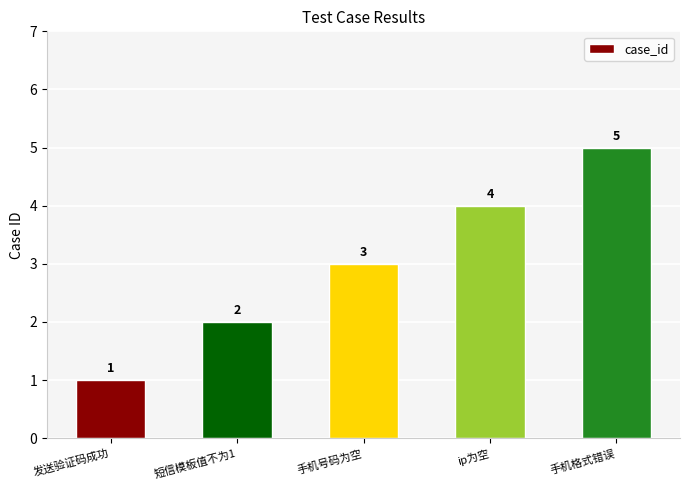

What is the change in value from 手机号码为空 to 手机格式错误?

+2